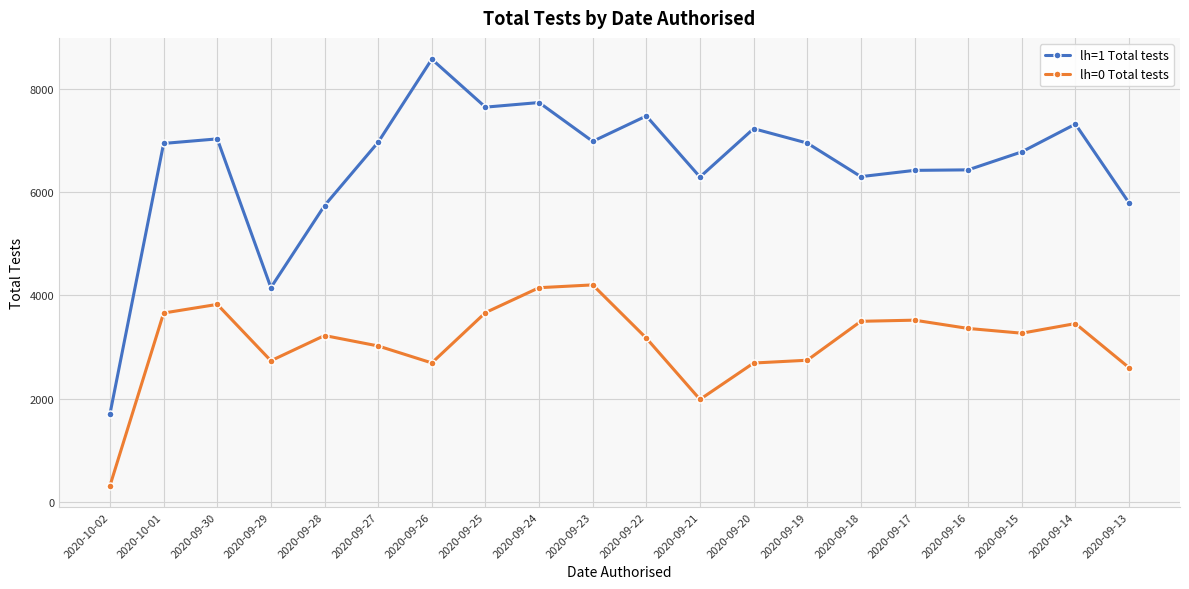

True or false: lh=0 Total tests and lh=1 Total tests intersect in this chart.

False